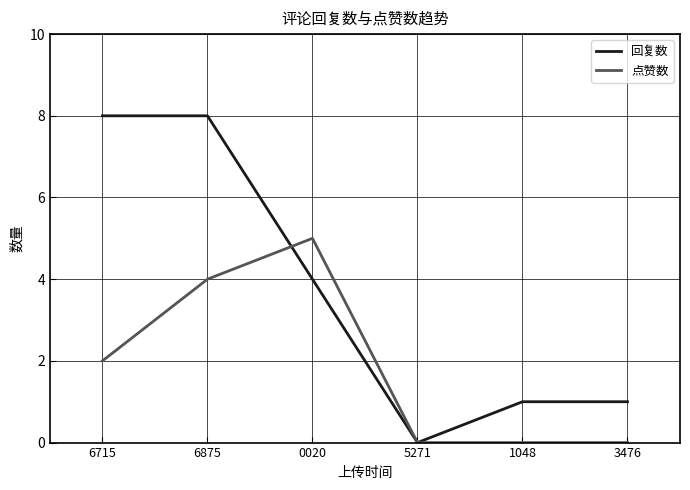

What is the sum of the 点赞数 values at 6715 and 1048?

2